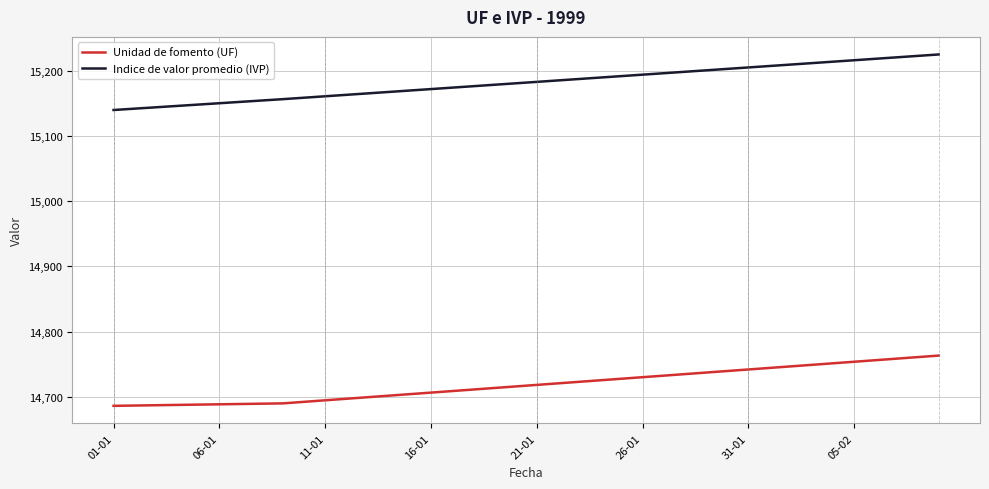

Which series has the largest total across all categories?

Indice de valor promedio (IVP)